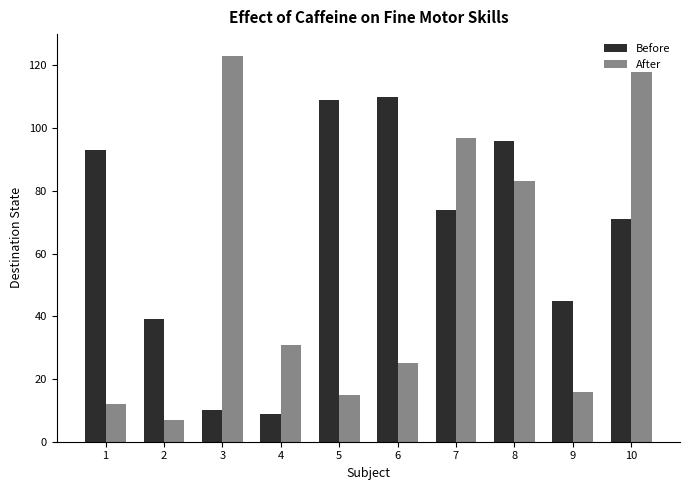

What is the greatest value displayed?

123